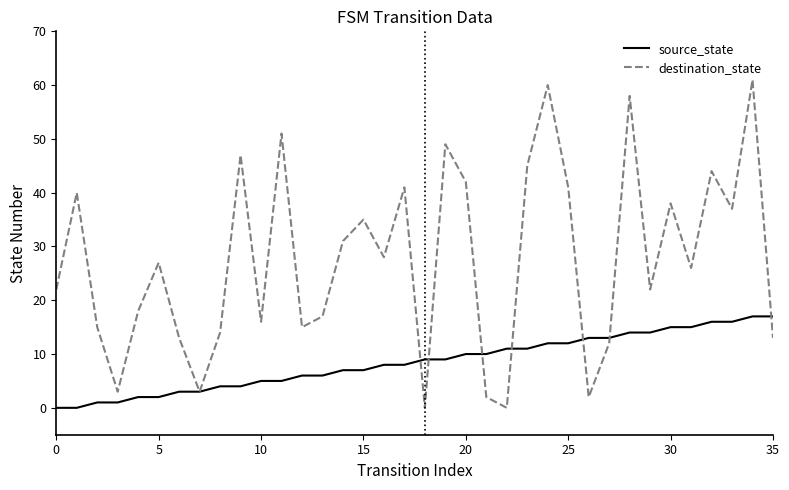

Which series has the largest total across all categories?

destination_state